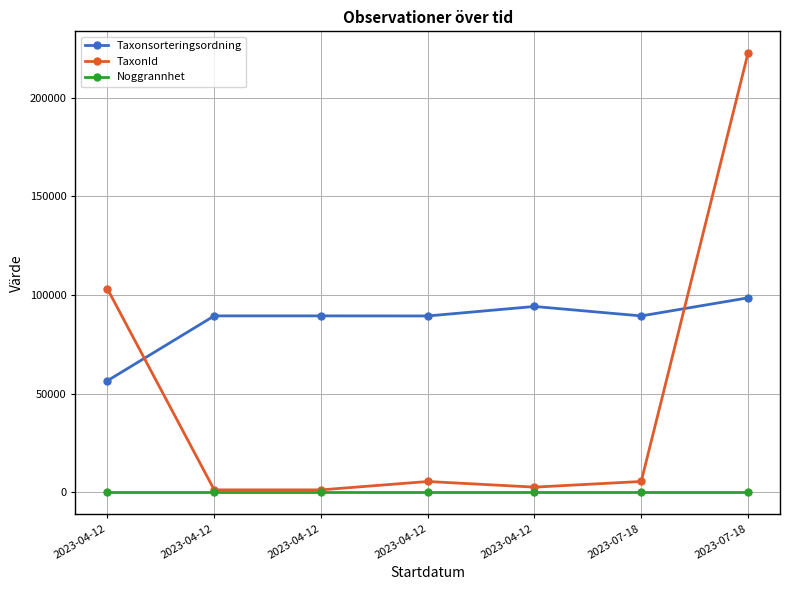

What is the lowest value of the Noggrannhet series?

25